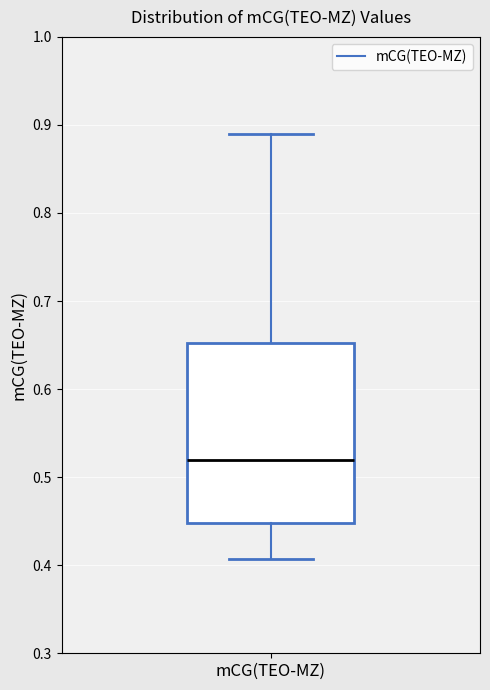

Where is the lower edge of the box for mCG(TEO-MZ) on the y-axis? The values are not printed on the chart, so give them approximately, as read against the axis.

0.45